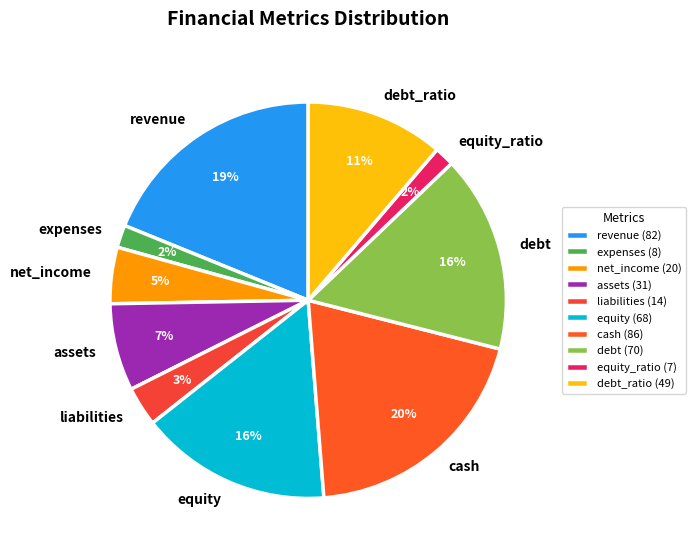

To the nearest percent, what percentage of the pie is revenue?

19%